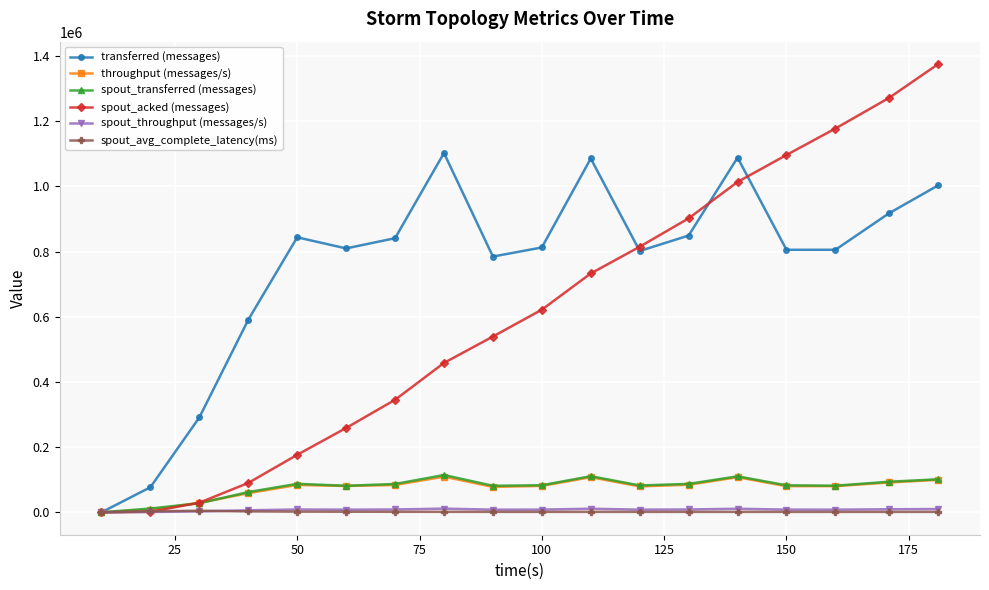

How many data points in spout_avg_complete_latency(ms) are less than 1425?

9